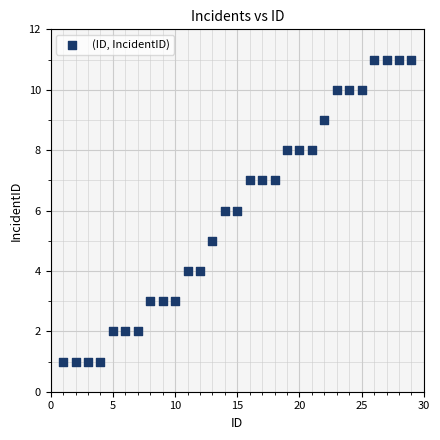

What is the range of X values (max minus min)?

28